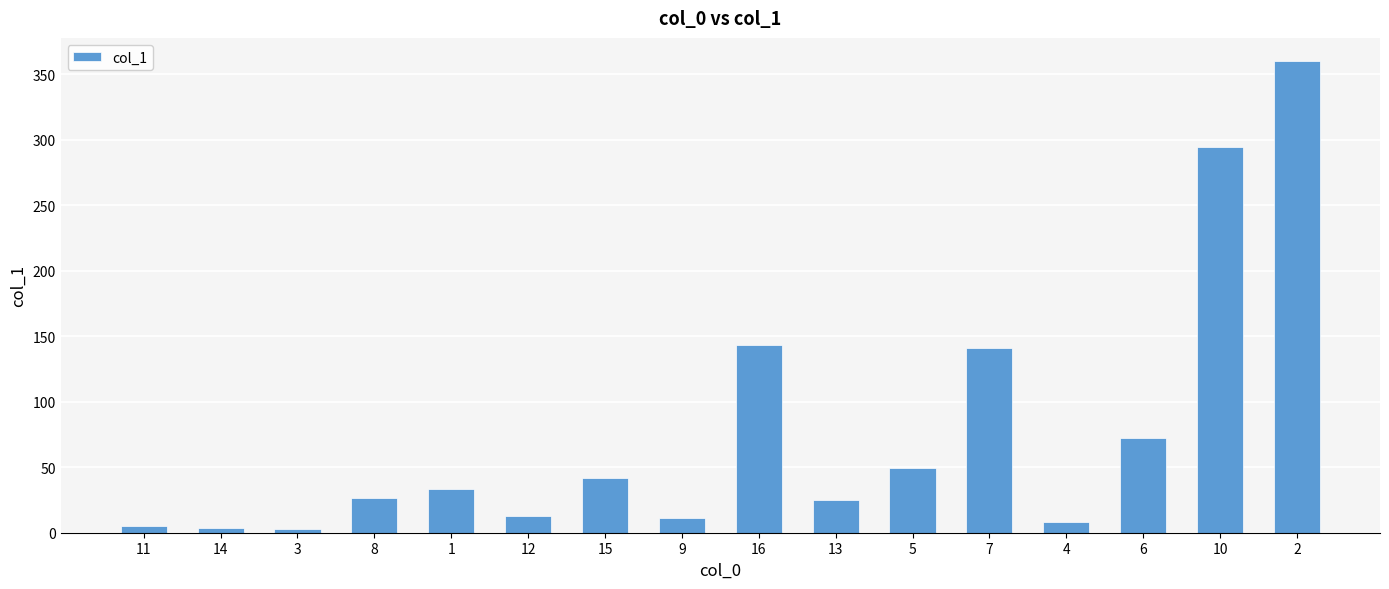

What is the value of the 16th bar from the left?

359.6